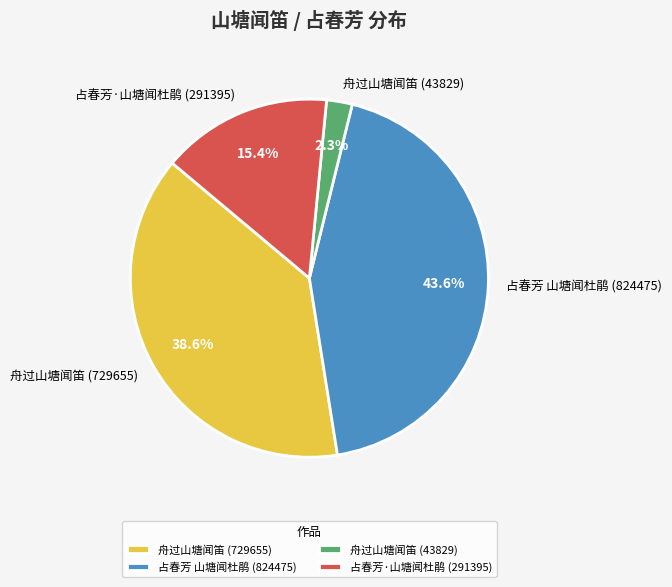

What is the largest slice in the pie chart?

占春芳 山塘闻杜鹃 (824475)